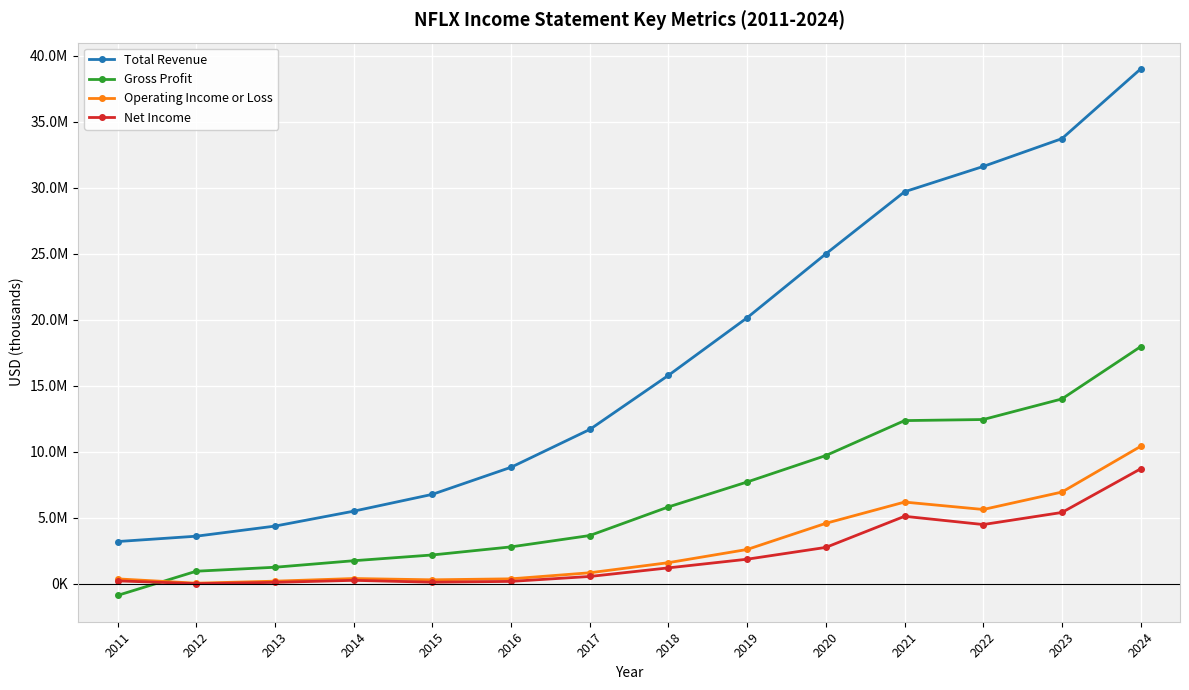

What are all the series names shown in the legend?

Total Revenue, Gross Profit, Operating Income or Loss, Net Income